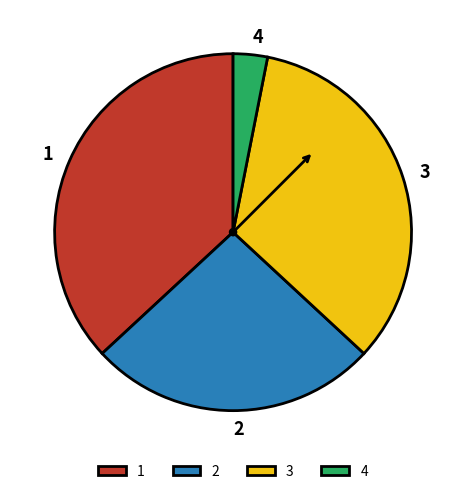

Does 1 account for over 50% of the chart?

No